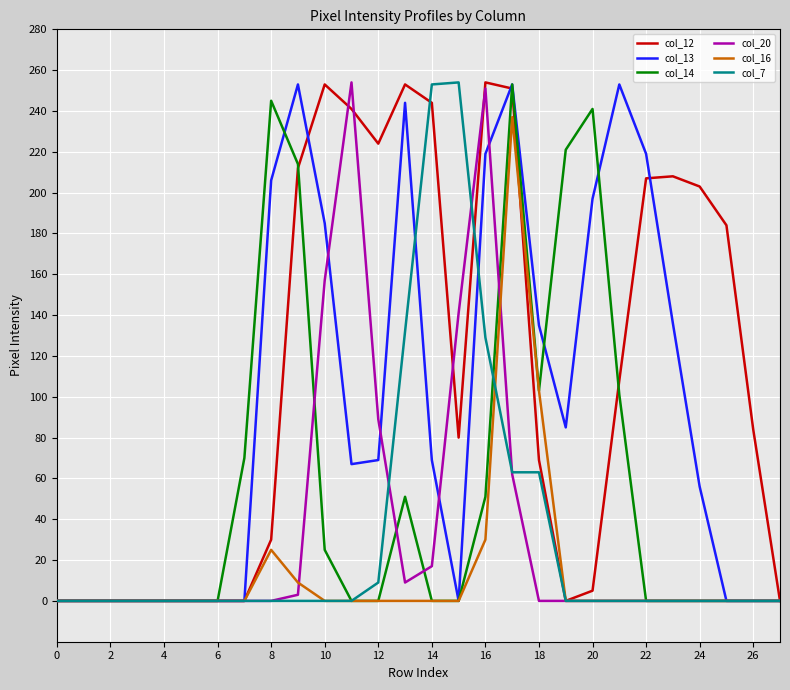

What is the maximum value shown in the chart?

254